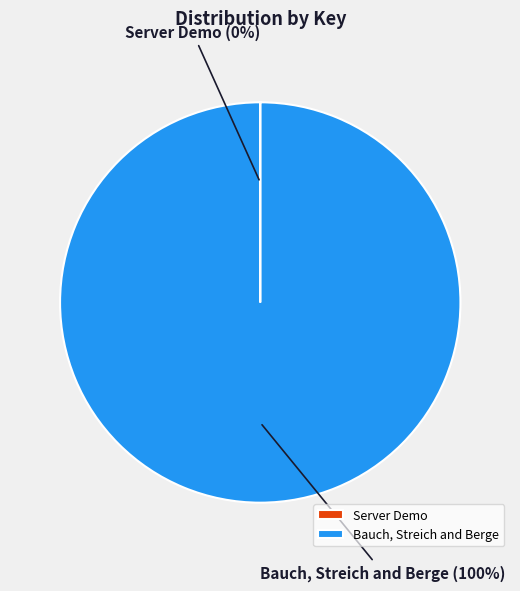

To the nearest percent, what is the difference between the largest and smallest slice percentages?

100%